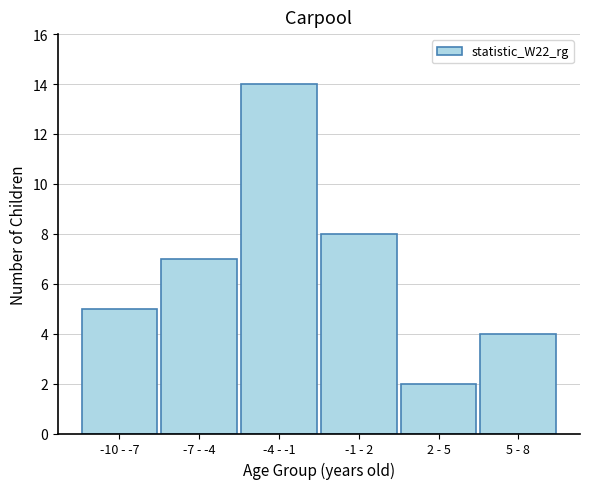

Reading left to right, transcribe all the data shown in this chart.

-10 - -7=5	-7 - -4=7	-4 - -1=14	-1 - 2=8	2 - 5=2	5 - 8=4